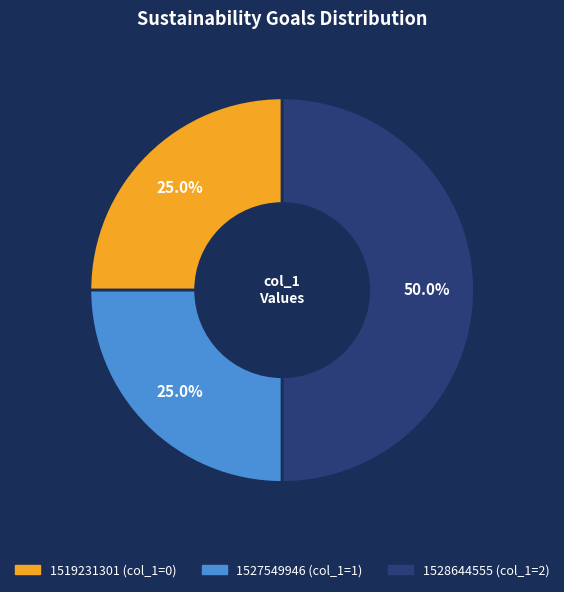

To the nearest percent, what portion does 1528644555 represent?

50%